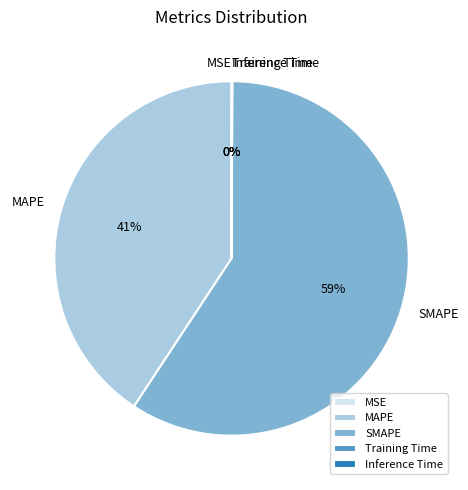

Which category has the biggest portion of the pie?

SMAPE